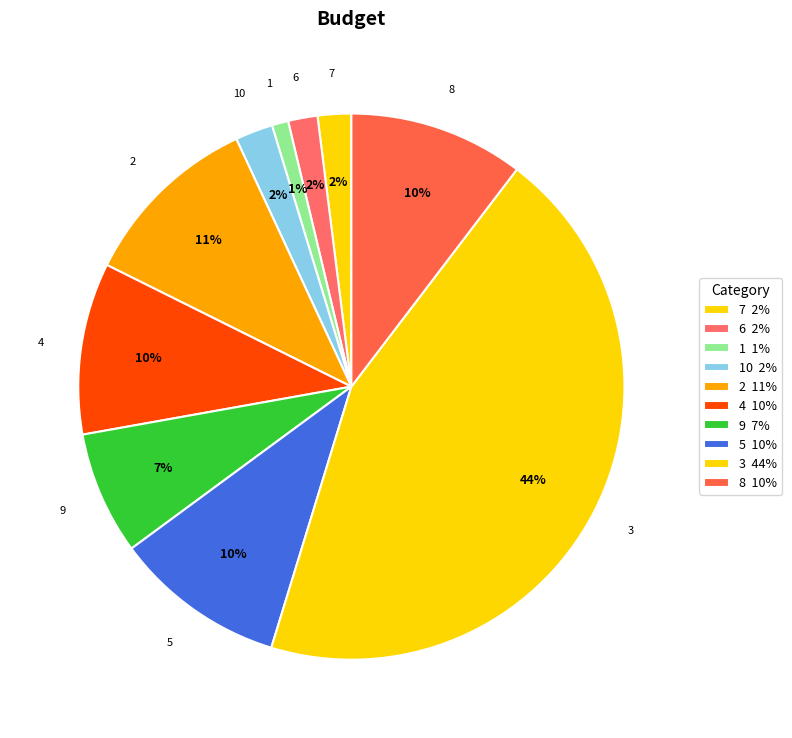

How many slices are in this pie chart?

10